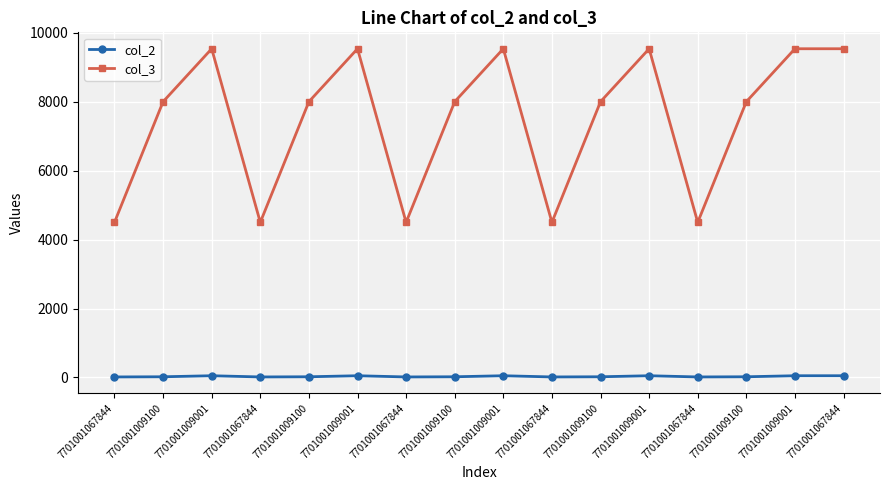

What is the difference between the maximum and minimum values in the col_3 series?

5035.9